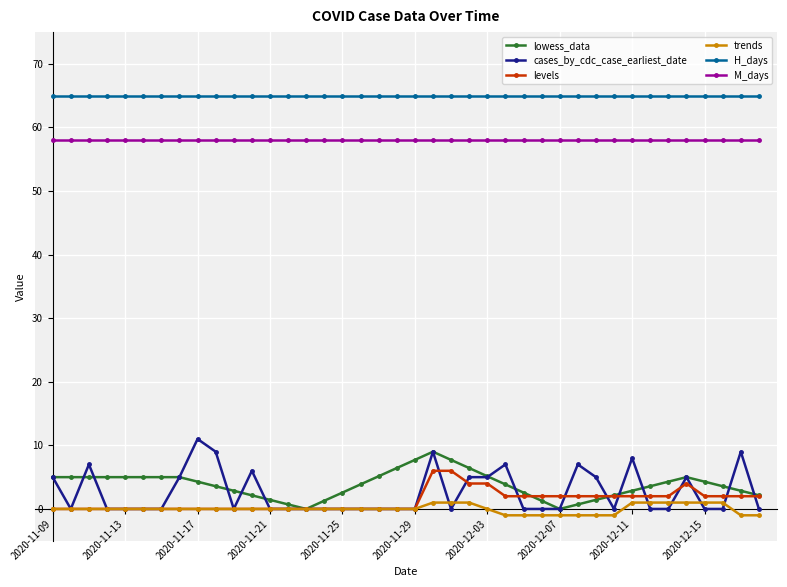

What is the value of the levels point at the 29th from the left?

2.0